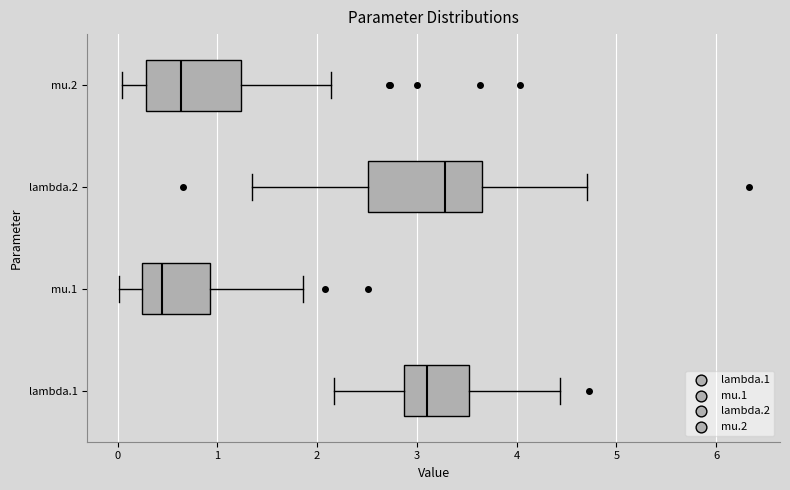

Which box is the widest, from its left edge to its right edge?

lambda.2